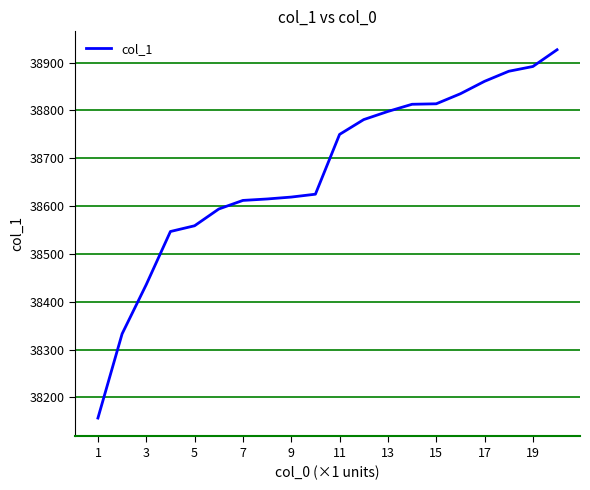

What is the smallest value displayed?

38157